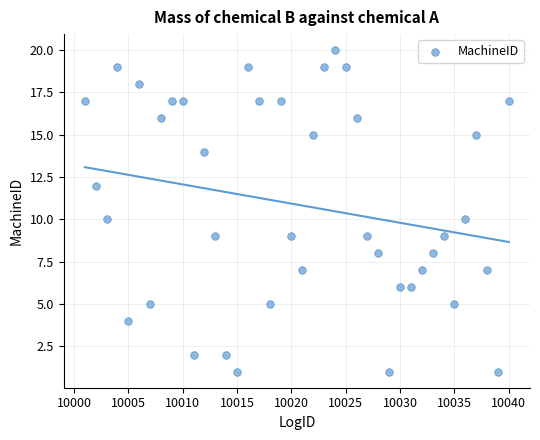

What is the range of Y values (max minus min)?

19